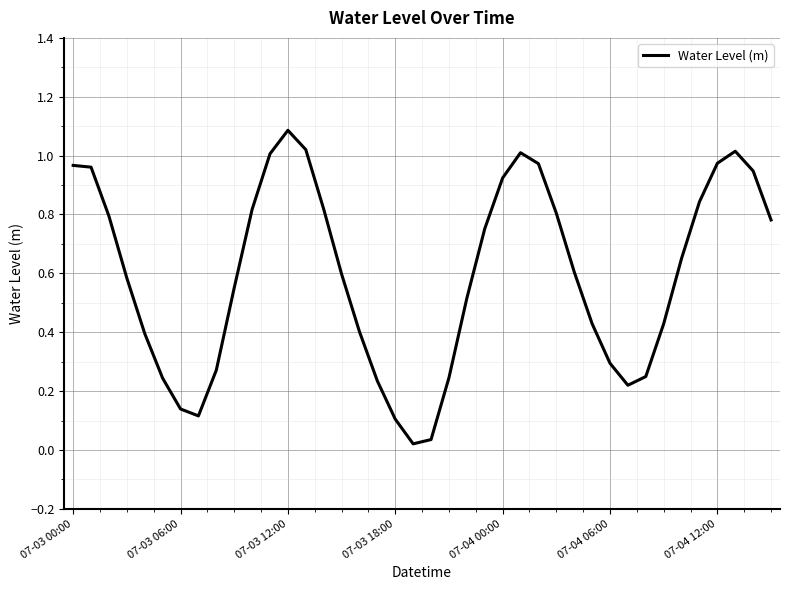

What is the difference between the maximum and minimum values?

1.1